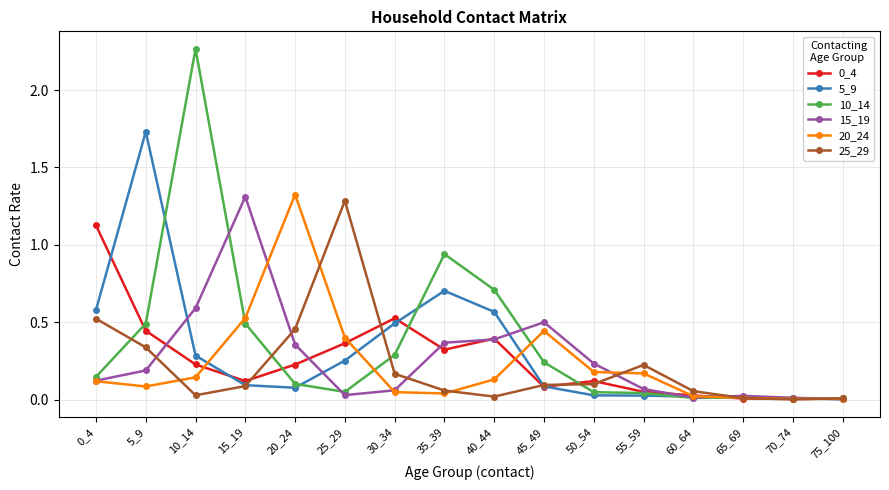

Which series has the widest spread of values?

10_14